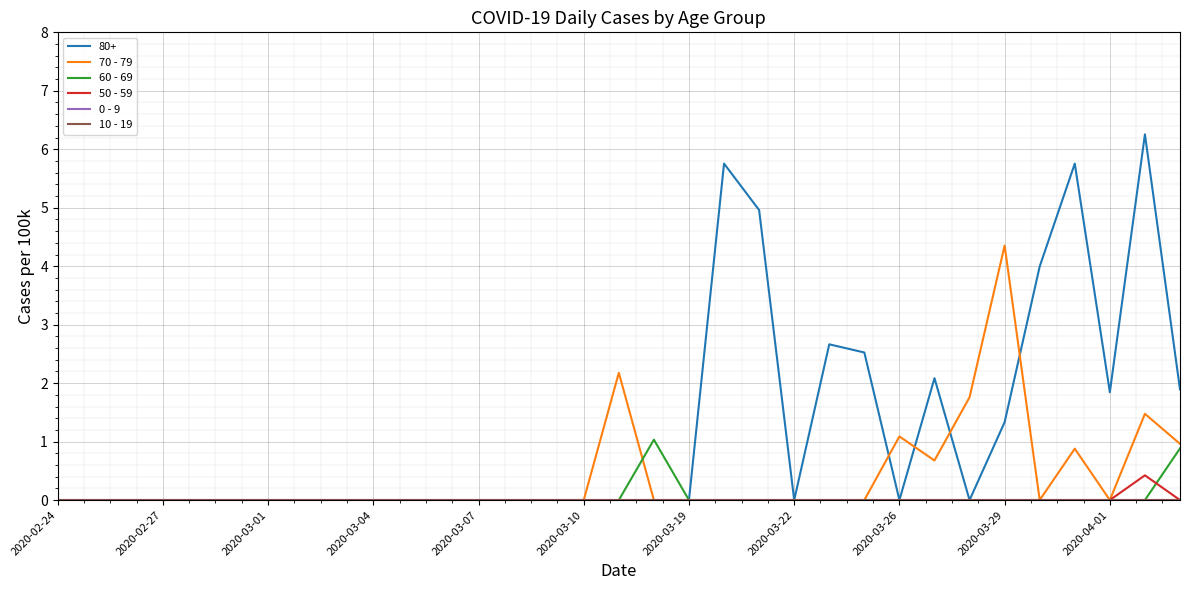

How many lines are shown in the chart?

6